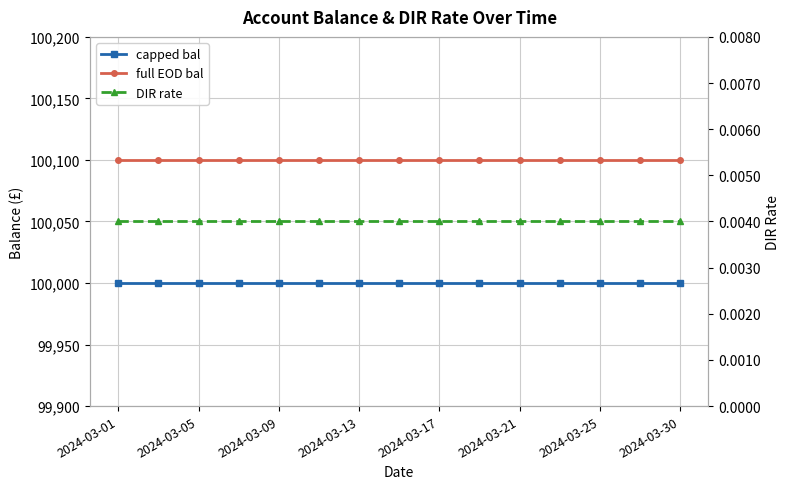

True or false: DIR rate has a value of 0.0 at 2024-03-21.

False